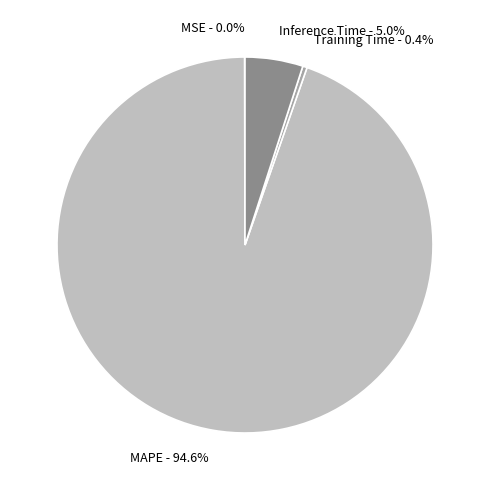

What is the total percentage of Inference Time and Training Time?

5.4%